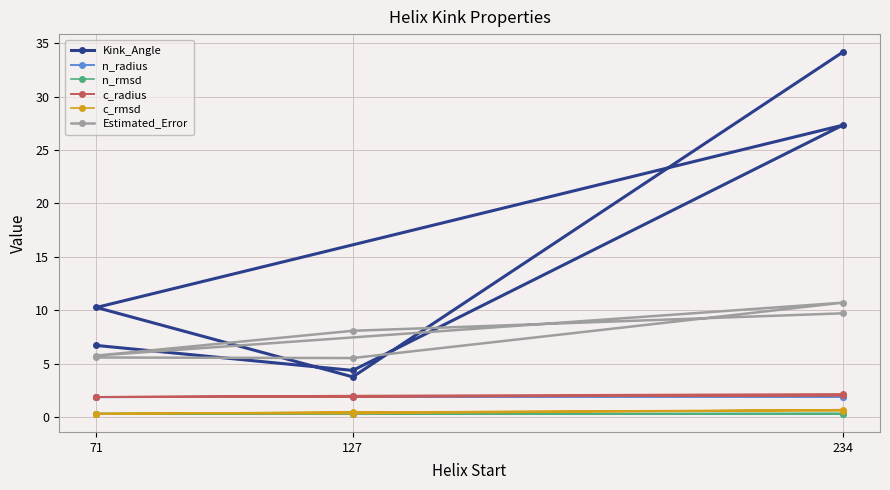

True or false: c_radius and n_rmsd cross at least once.

False